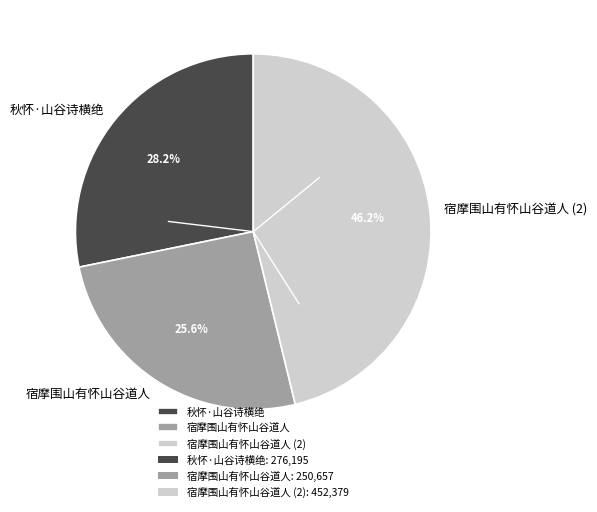

Which has a higher value, 秋怀·山谷诗横绝 or 宿摩围山有怀山谷道人 (2)?

宿摩围山有怀山谷道人 (2)